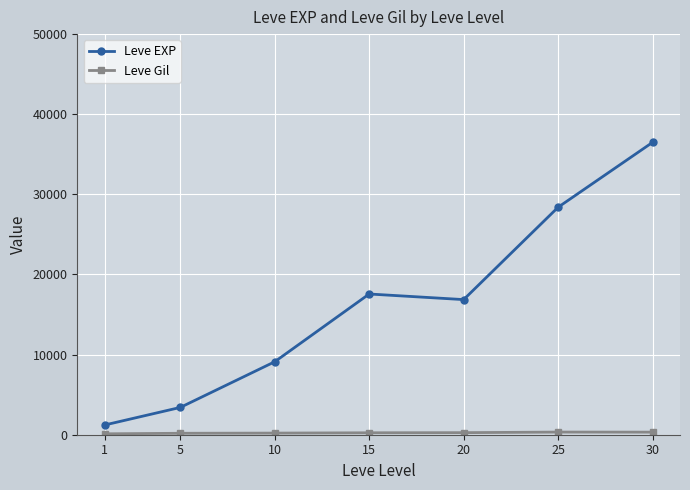

What is the difference between the maximum and second lowest values in the Leve EXP series?

33087.5